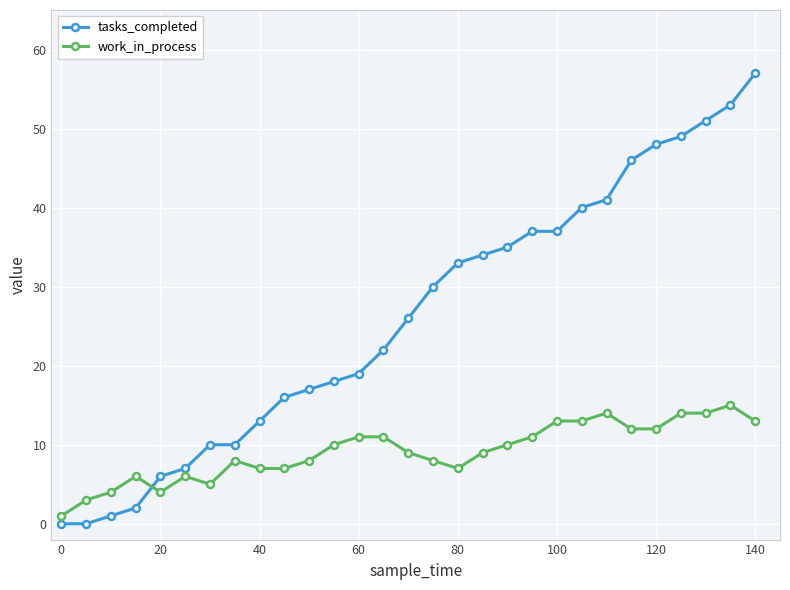

What is the value of the work_in_process point at the 20th from the left?

11